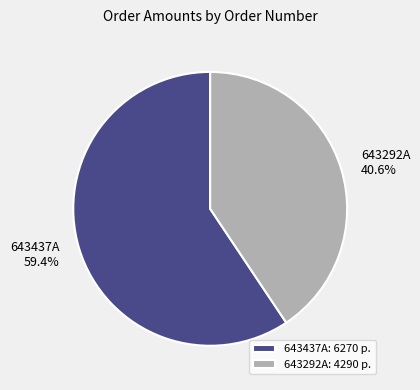

To the nearest percent, what is the difference between the largest and smallest slice percentages?

19%